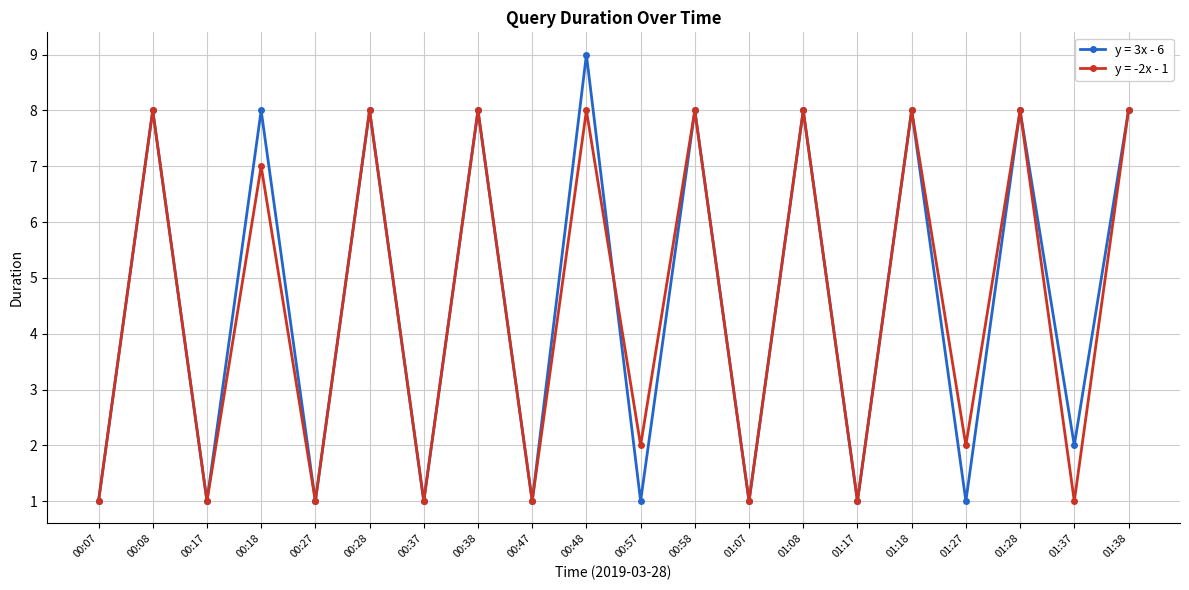

What is the label of the 10th point from the right?

00:57